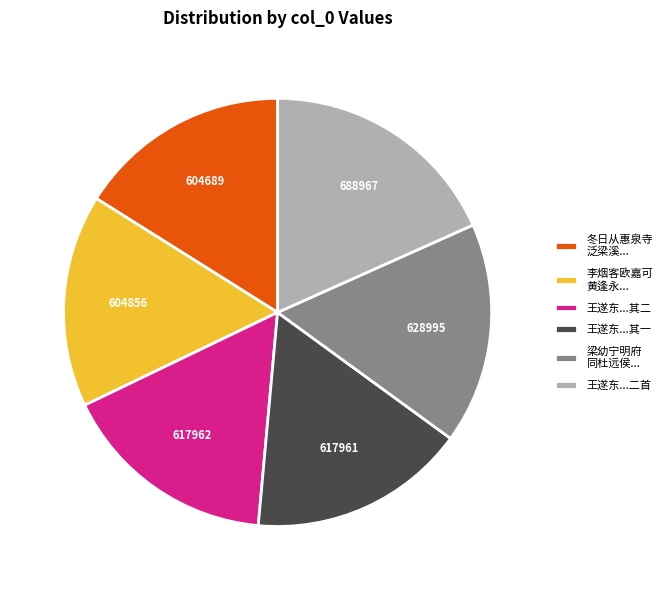

Does 梁幼宁明府 同杜远侯... account for over 50% of the chart?

No